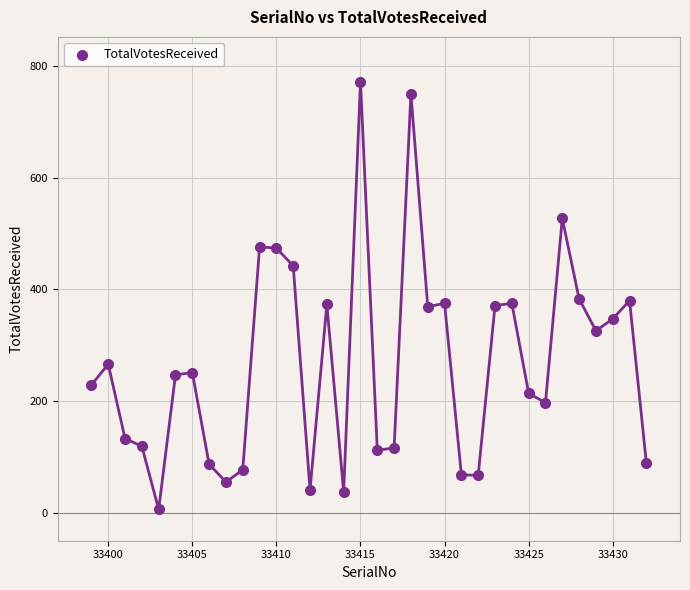

What is the range of Y values (max minus min)?

766